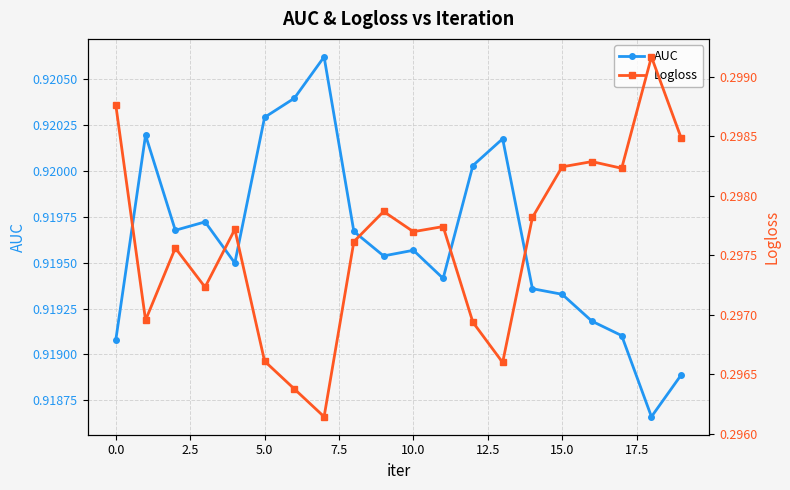

What position from the left is 11?

12